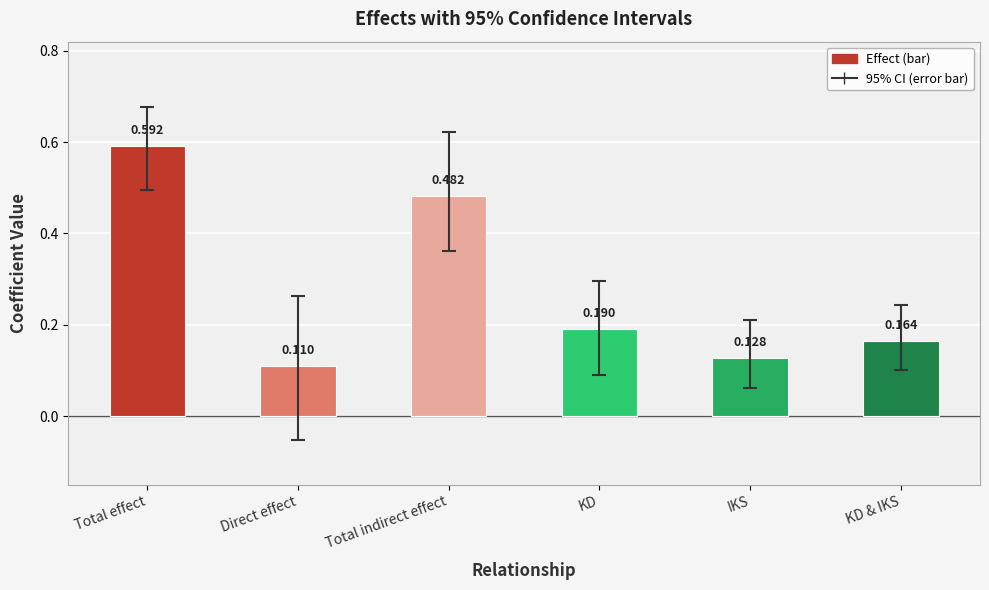

How many bars are there in total?

6